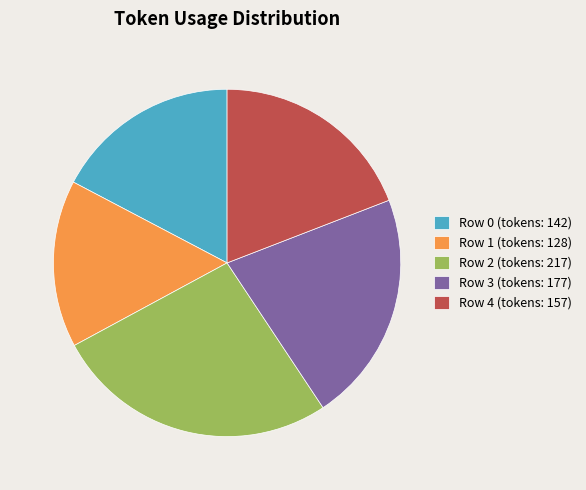

Rank the categories by value from lowest to highest.

Row 1, Row 0, Row 4, Row 3, Row 2